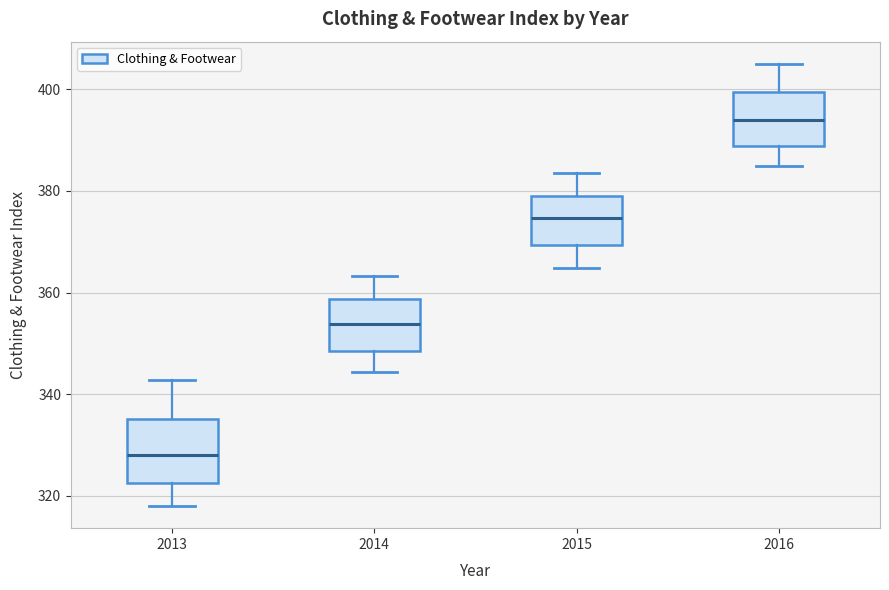

Comparing the boxes themselves (not the whiskers), which one is the tallest?

2013